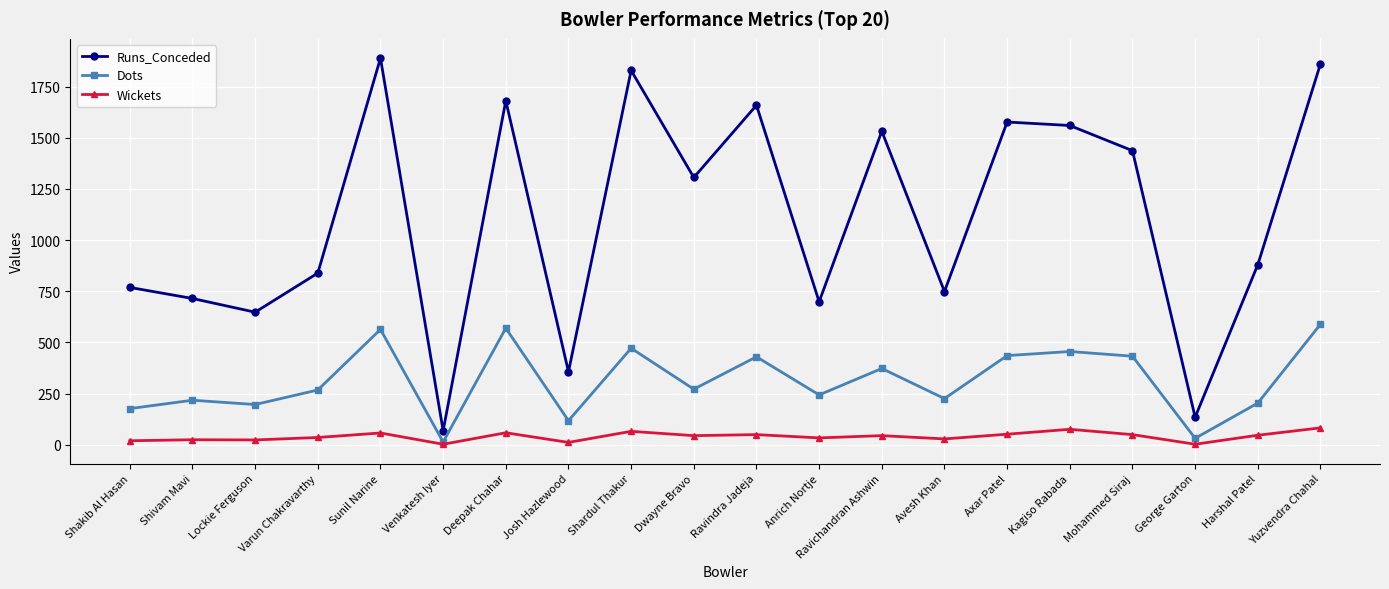

True or false: Wickets has more than 0 points higher than both neighbors.

True